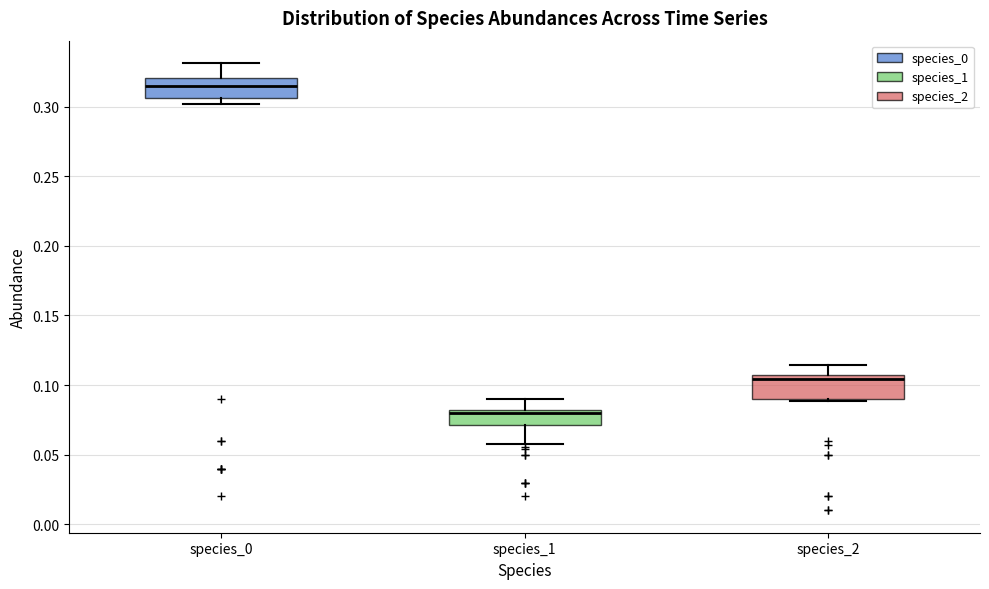

Reading left to right, read every box against the y-axis: the position of its median line, the range the box covers, and the ends of its whiskers. The values are not printed on the chart, so give them approximately, as read against the axis.

species_0: median 0.315, box 0.305 to 0.320, whiskers 0.300 to 0.330
species_1: median 0.080 (just below the box's upper edge), box 0.070 to 0.080, whiskers 0.060 to 0.090
species_2: median 0.105 (just below the box's upper edge), box 0.090 to 0.105, whiskers 0.090 to 0.115